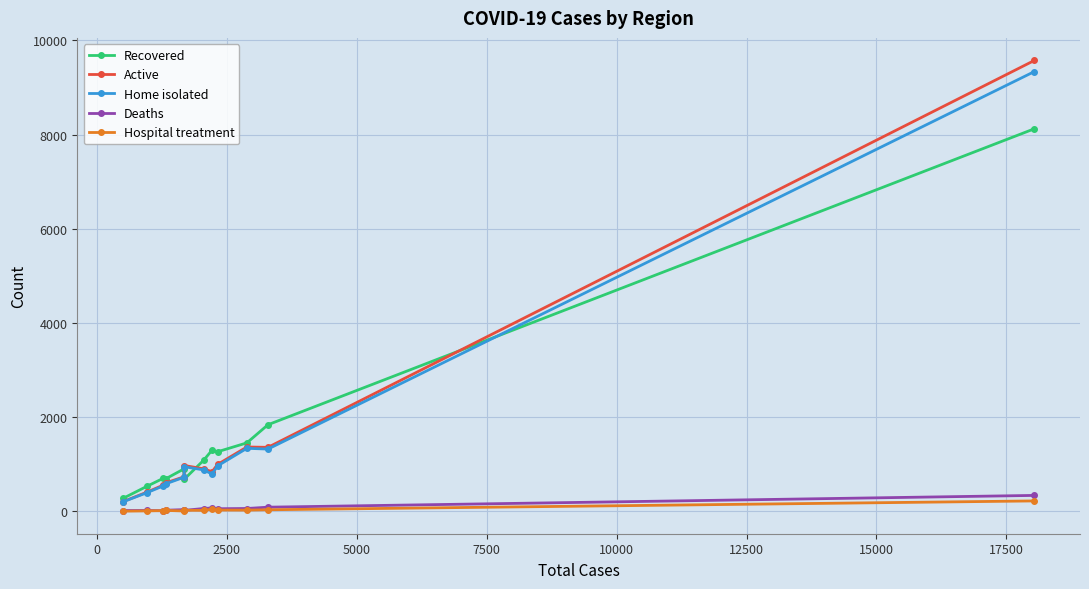

What are all the series names shown in the legend?

Recovered, Active, Home isolated, Deaths, Hospital treatment